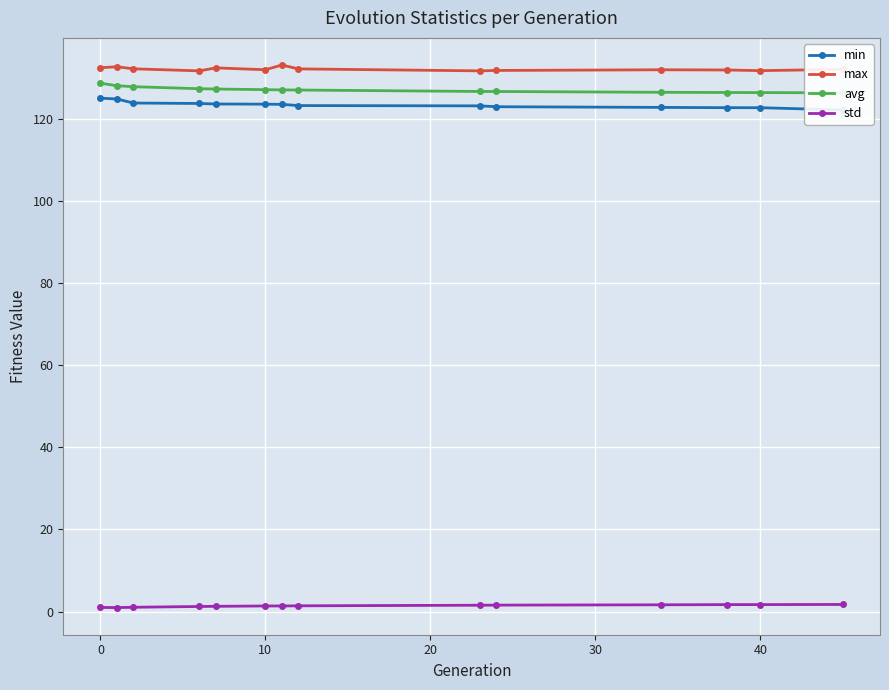

True or false: max and std cross at least once.

False